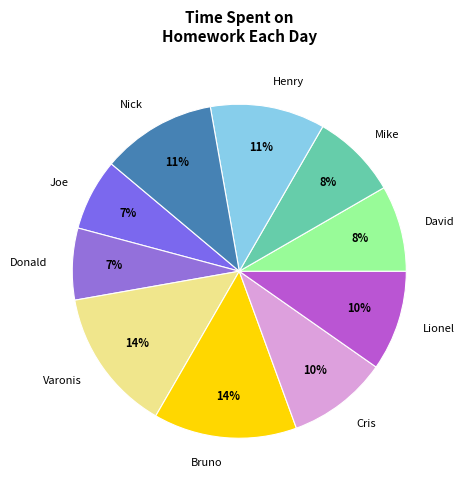

To the nearest percent, what is the average slice percentage?

10%